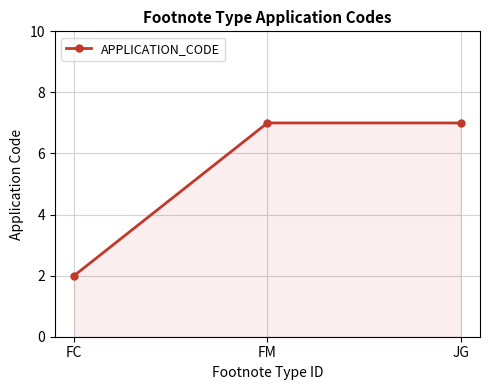

How many values are below 7?

1